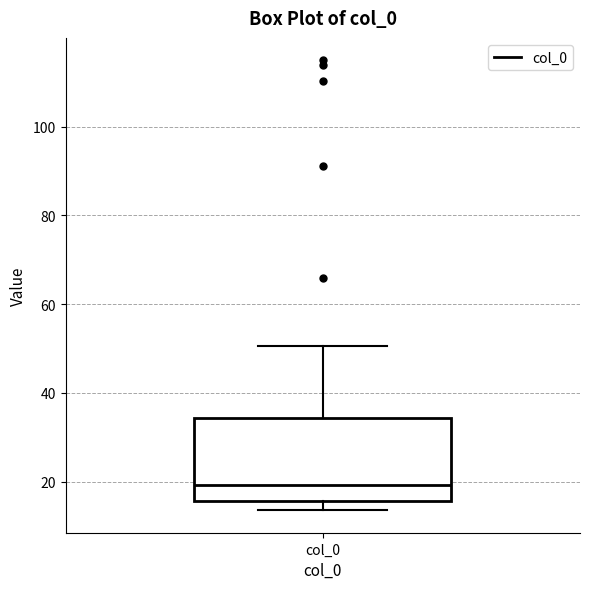

Where does the median line of the box for col_0 sit on the y-axis? The values are not printed on the chart, so give them approximately, as read against the axis.

20